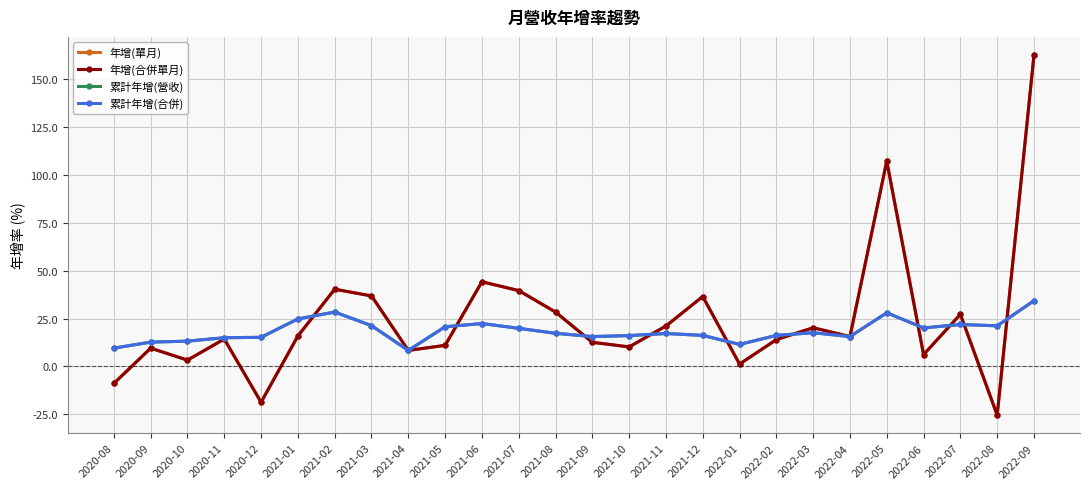

Reading left to right, extract all data points from this chart.

年增(單月): -8.9	9.6	3.3	14.3	-18.7	15.9	40.3	36.8	8.4	11.0	44.2	39.6	28.4	12.6	10.2	21.1	36.5	1.2	14.0	20.2	15.6	107.2	6.2	27.2	-25.4	162.6
年增(合併單月): -8.9	9.6	3.3	14.3	-18.7	15.9	40.3	36.8	8.4	11.0	44.2	39.6	28.4	12.6	10.2	21.1	36.5	1.2	14.0	20.2	15.6	107.2	6.2	27.2	-25.4	162.6
累計年增(營收): 9.6	12.7	13.2	15.0	15.2	24.8	28.4	21.3	8.4	20.7	22.4	19.9	17.3	15.6	16.1	17.2	16.2	11.5	16.2	17.6	15.6	28.0	20.1	21.9	21.2	34.3
累計年增(合併): 9.6	12.7	13.2	15.0	15.2	24.8	28.4	21.3	8.4	20.7	22.4	19.9	17.3	15.6	16.1	17.2	16.2	11.5	16.2	17.6	15.6	28.0	20.1	21.9	21.2	34.3